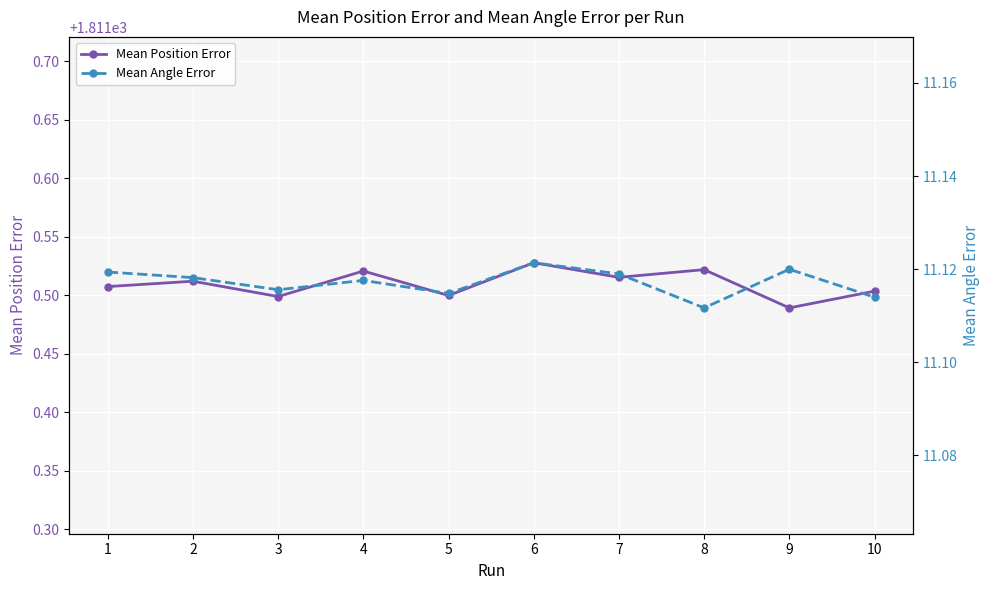

What is the difference between the highest and lowest values at 8?

1800.4